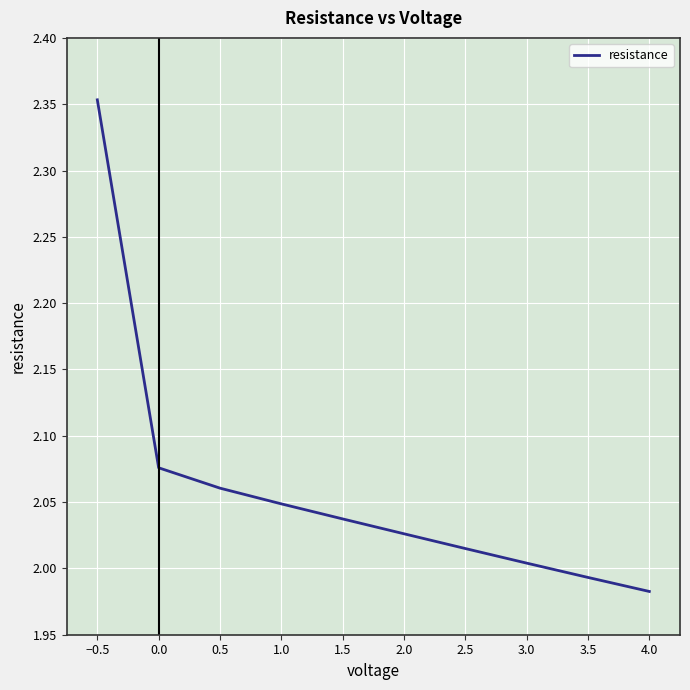

List the labels in order of value, largest first.

−0.5, 0.0, 0.5, 1.0, 1.5, 2.0, 2.5, 3.0, 3.5, 4.0